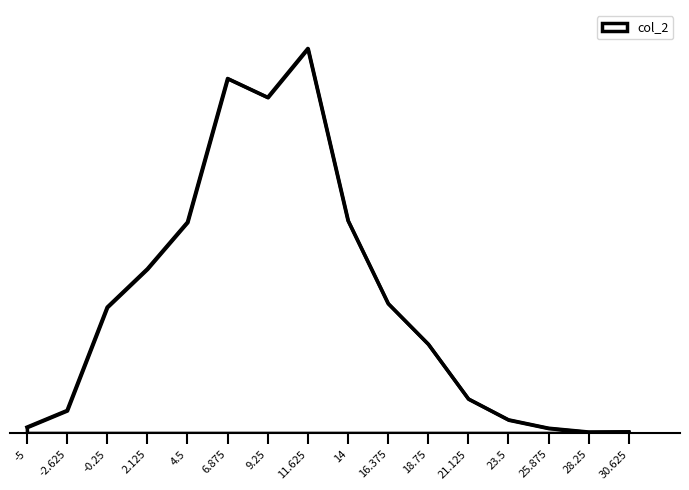

What is the change in value from 16.375 to 23.5?

-1011